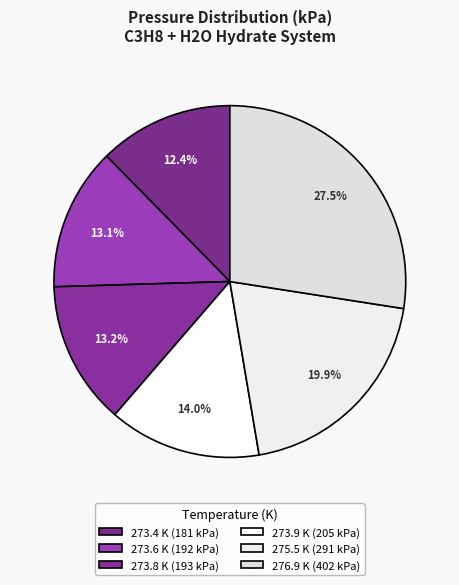

Which slice is the largest?

276.9 K